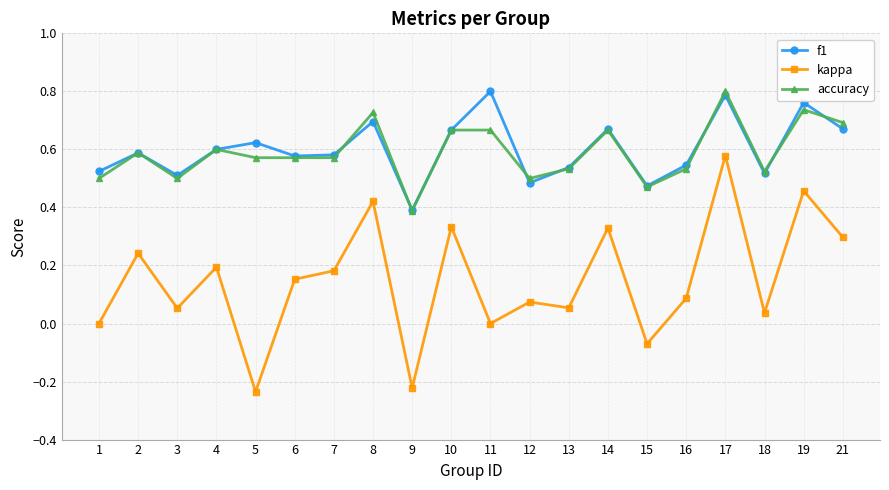

At which category is the sum across all series the highest?

17